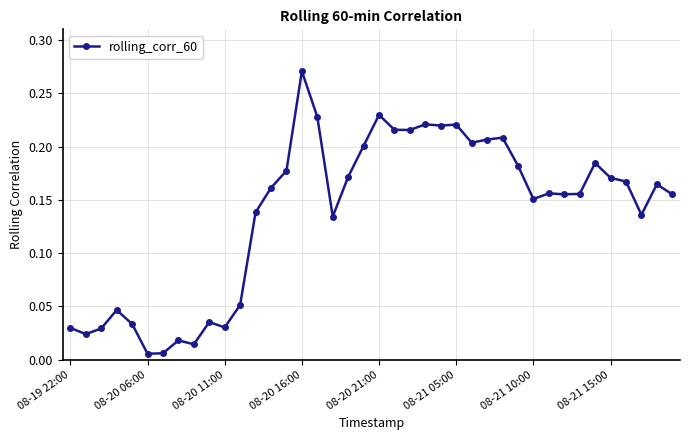

True or false: the data has more than 2 interior local peaks.

True